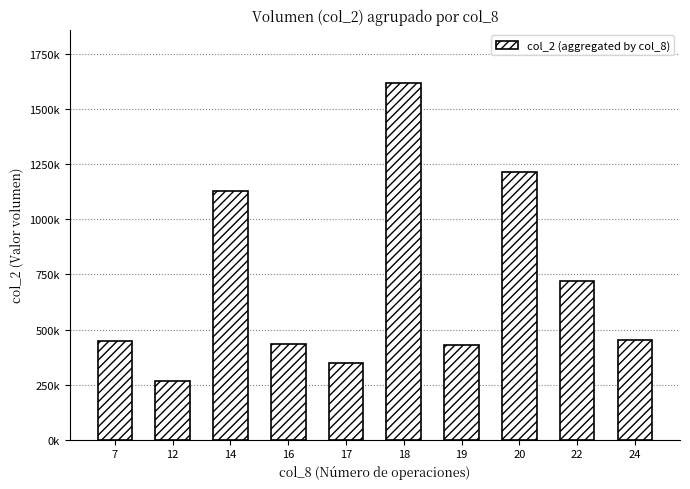

What is the ratio of the value at 20 to the value at 14?

1.1